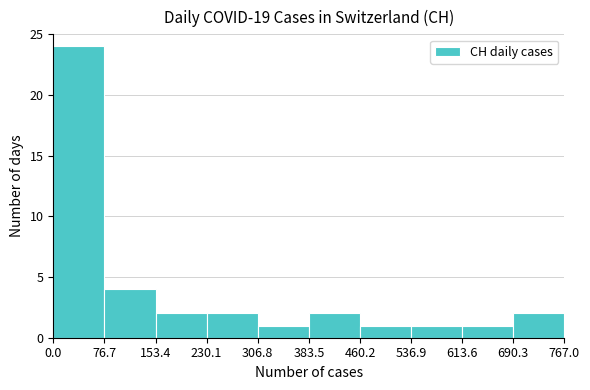

Reading left to right, transcribe this chart: for each bar, give the range it covers on the x-axis and its height. The values are not printed on the chart, so give them approximately, as read against the axis.

0.0 to 76.7: 24
76.7 to 153.4: 4
153.4 to 230.1: 2
230.1 to 306.8: 2
306.8 to 383.5: 1
383.5 to 460.2: 2
460.2 to 536.9: 1
536.9 to 613.6: 1
613.6 to 690.3: 1
690.3 to 767.0: 2